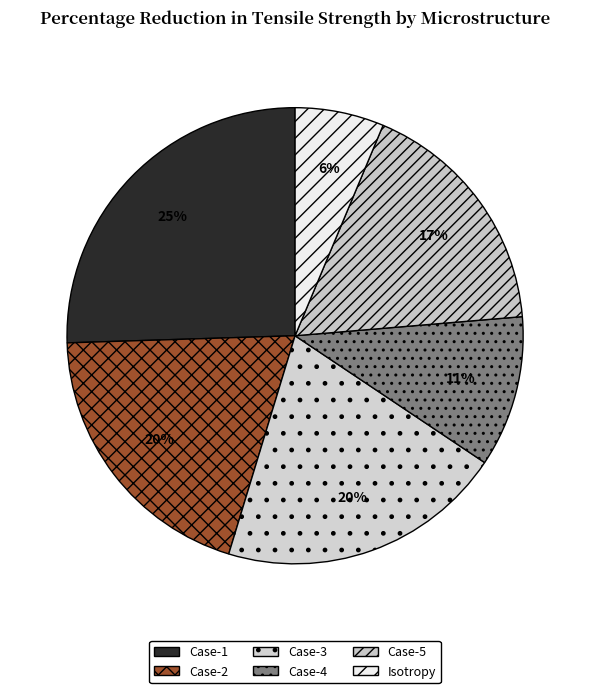

What percentage is the Case-5 slice, to the nearest percent?

17%